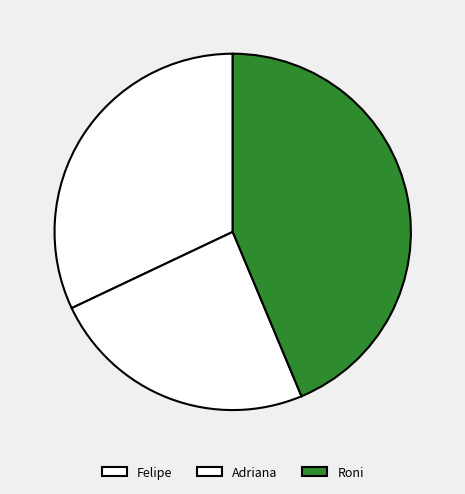

To the nearest percent, what portion does Roni represent?

44%